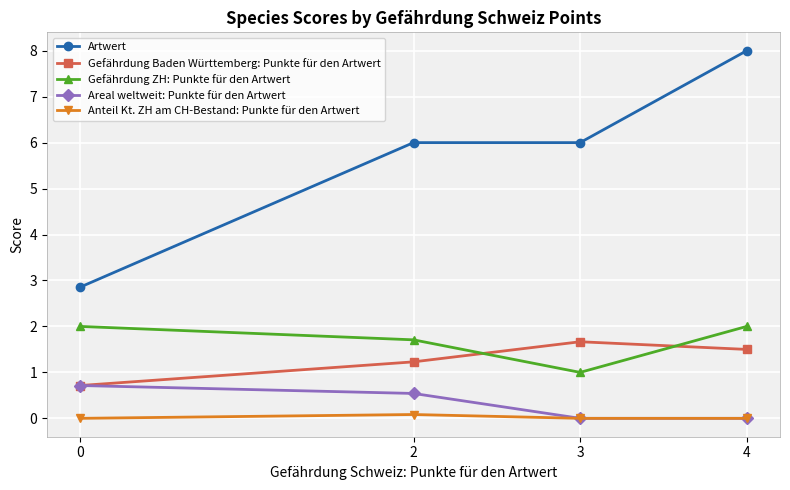

Reading left to right, transcribe all the data shown in this chart.

Artwert: 2.9	6.0	6.0	8.0
Gefährdung Baden Württemberg: Punkte für den Artwert: 0.7	1.2	1.7	1.5
Gefährdung ZH: Punkte für den Artwert: 2.0	1.7	1.0	2.0
Areal weltweit: Punkte für den Artwert: 0.7	0.5	0.0	0.0
Anteil Kt. ZH am CH-Bestand: Punkte für den Artwert: 0.0	0.1	0.0	0.0